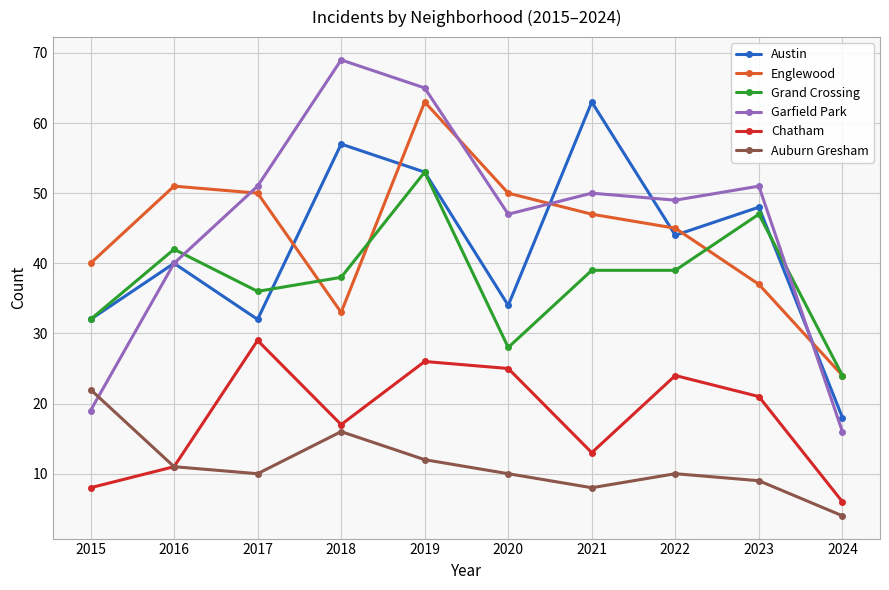

How many series are shown in this chart?

6